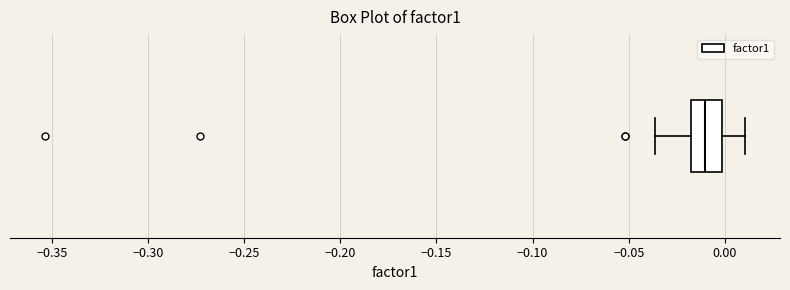

Read this box plot against the x-axis: the position of the median line, the range covered by the box, and the ends of both whiskers. The values are not printed on the chart, so give them approximately, as read against the axis.

median -0.010, box -0.015 to 0.000, whiskers -0.035 to 0.010